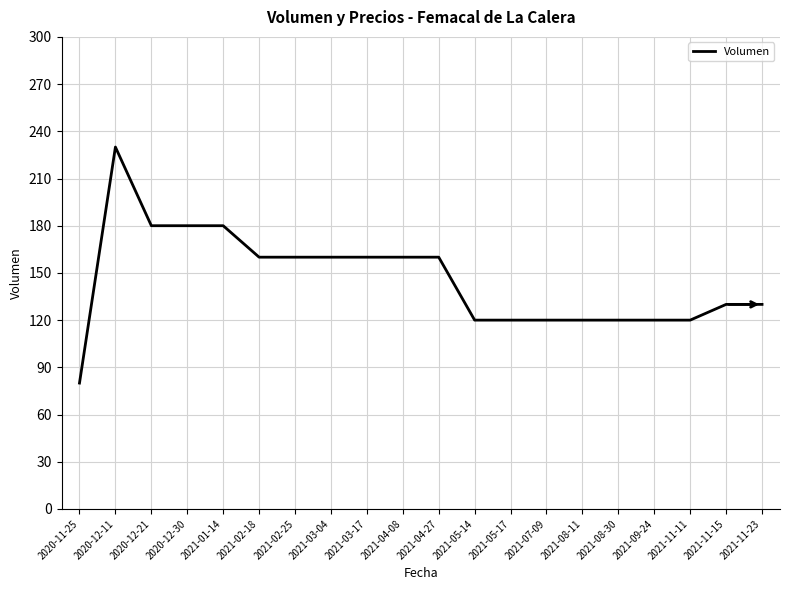

What is the change in value from 2021-03-17 to 2021-05-17?

-40